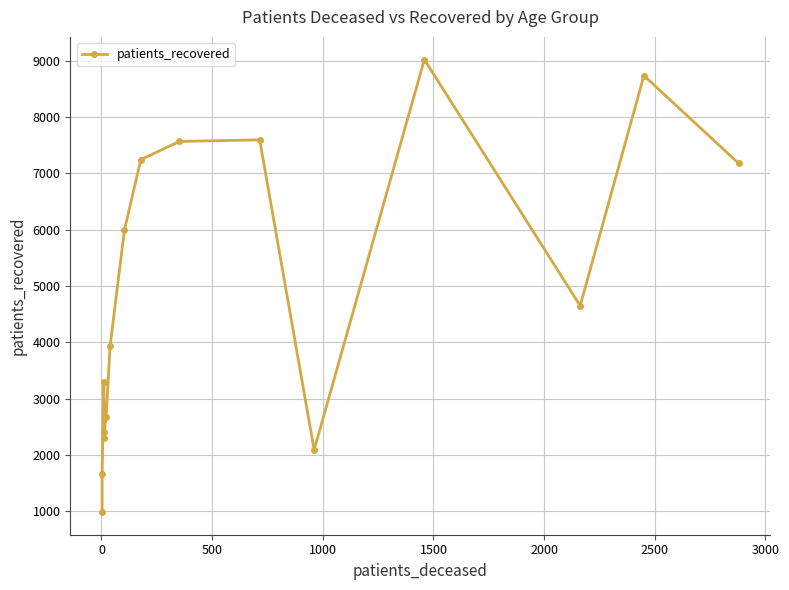

True or false: the data has more than 1 interior local peaks.

True